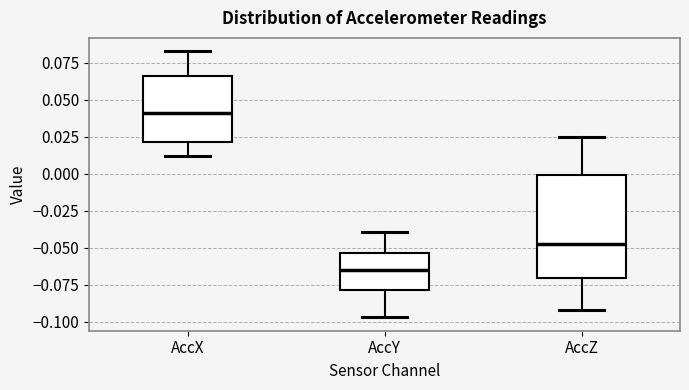

Where is the lower edge of the box for AccY on the y-axis? The values are not printed on the chart, so give them approximately, as read against the axis.

-0.080